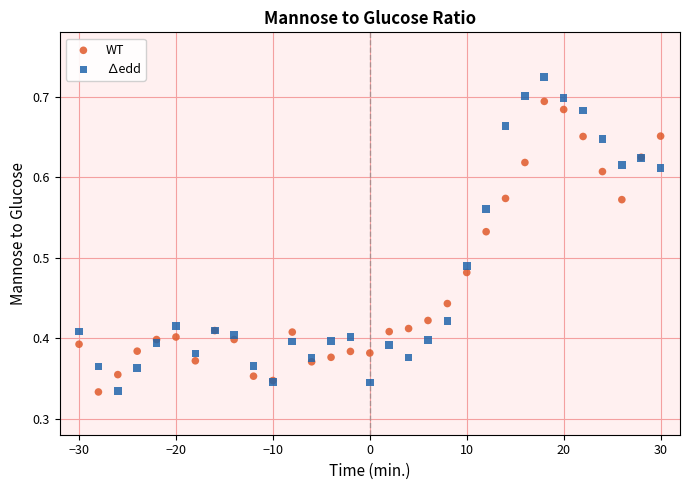

What are all the series names shown in the legend?

WT, ∆edd